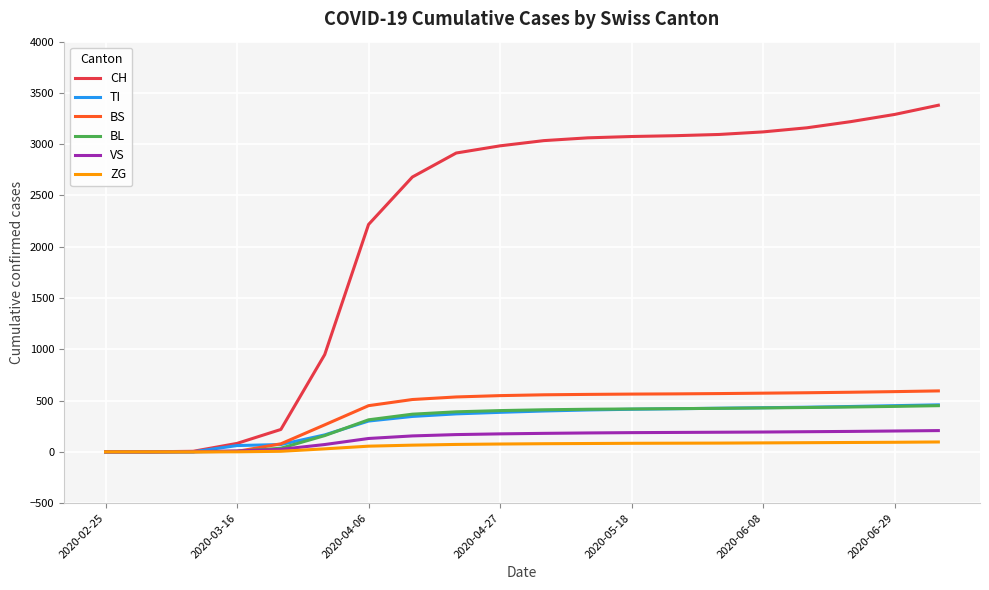

Which series has the widest spread of values?

CH